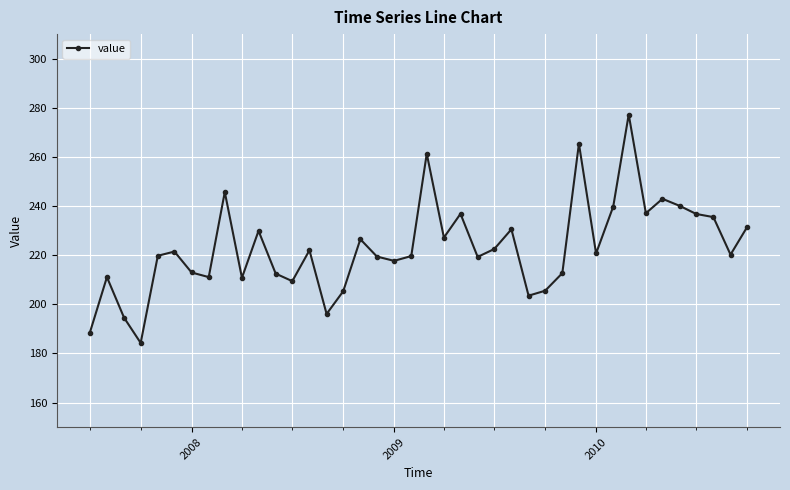

What is the minimum value shown in the chart?

184.3